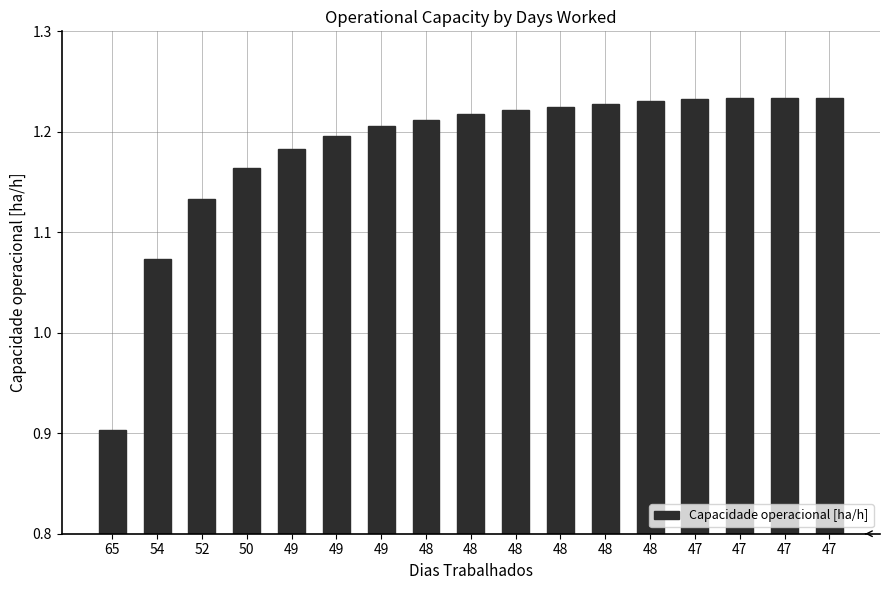

Rank the categories by value from lowest to highest.

65, 54, 52, 50, 49, 49, 49, 48, 48, 48, 48, 48, 48, 47, 47, 47, 47